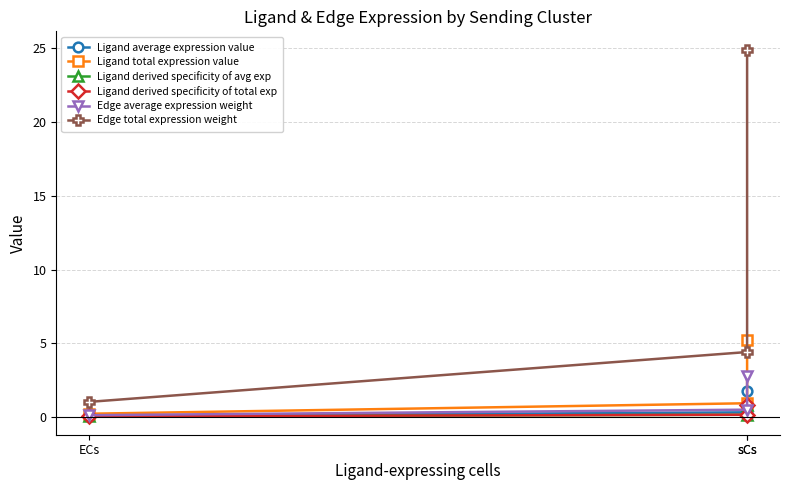

Reading left to right, extract all data points from this chart.

Ligand average expression value: ECs=0.1	sCs=0.3	sCs=1.7
Ligand total expression value: ECs=0.2	sCs=0.9	sCs=5.2
Ligand derived specificity of avg exp: ECs=0.0	sCs=0.1	sCs=0.8
Ligand derived specificity of total exp: ECs=0.0	sCs=0.1	sCs=0.8
Edge average expression weight: ECs=0.1	sCs=0.5	sCs=2.8
Edge total expression weight: ECs=1.0	sCs=4.4	sCs=24.9